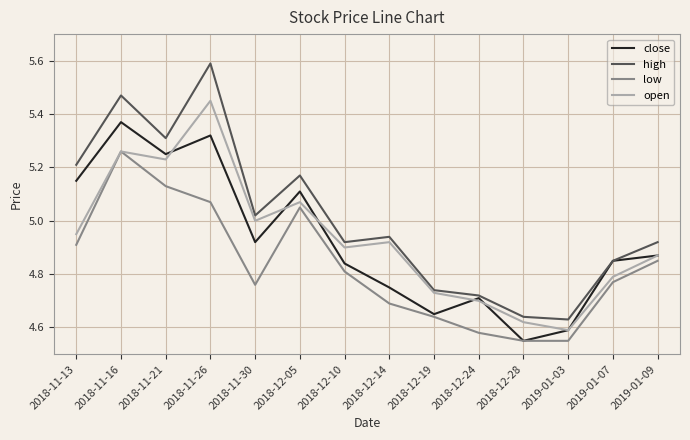

The value of close at 2018-11-30 is 8.7. True or false?

False